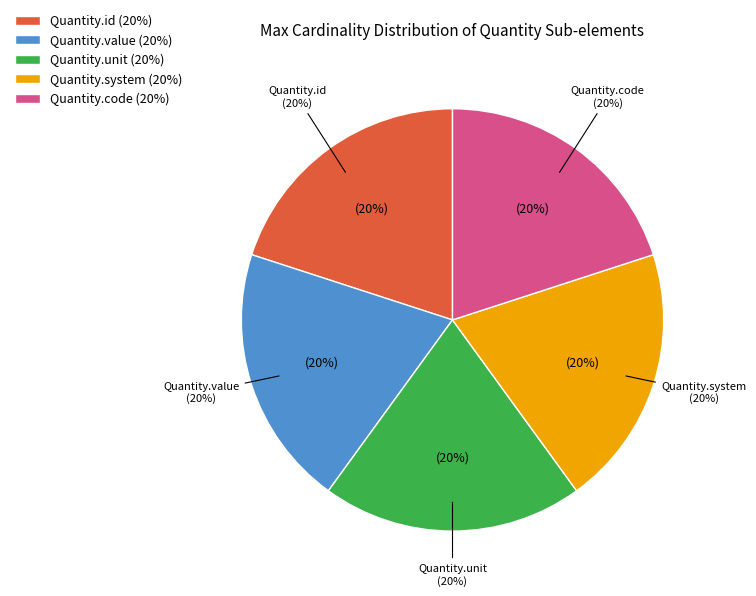

Is it true that Quantity is 1% of the pie?

False